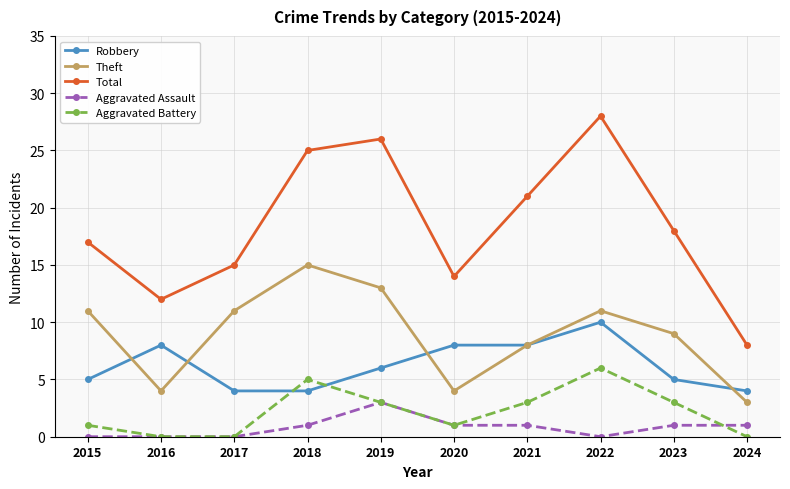

At 2015, list the series in order from smallest to largest.

Aggravated Assault, Aggravated Battery, Robbery, Theft, Total